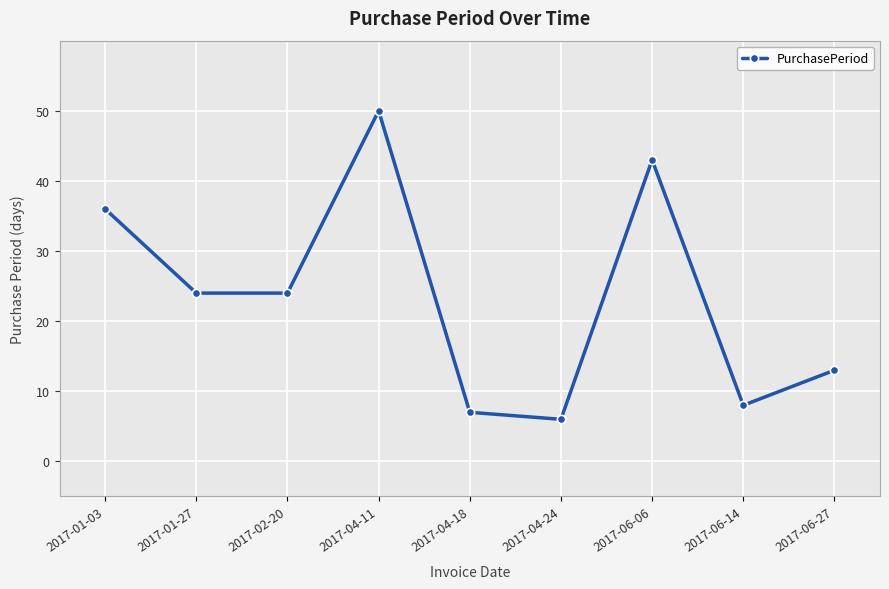

What position from the right is 2017-06-14?

2